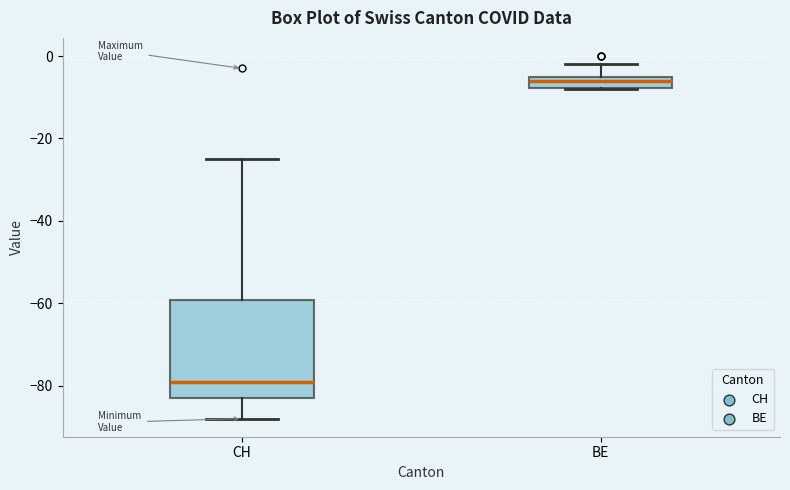

Where does the median line of the box for CH sit on the y-axis? The values are not printed on the chart, so give them approximately, as read against the axis.

-78